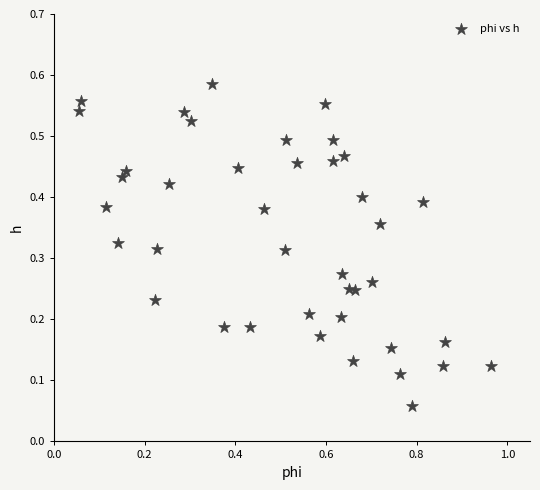

What is the range of X values (max minus min)?

0.9